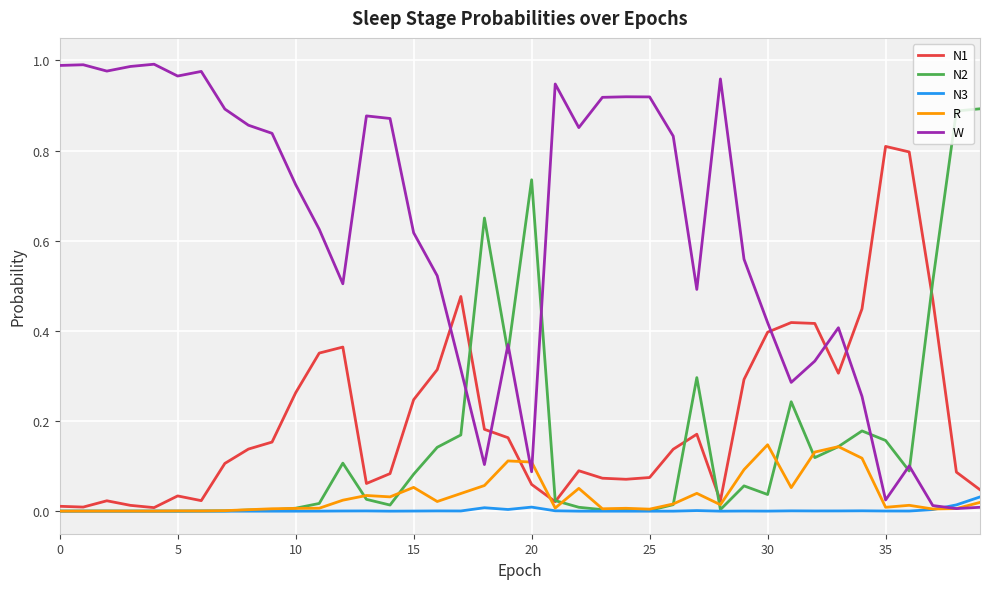

True or false: R has more than 1 interior local peaks.

True